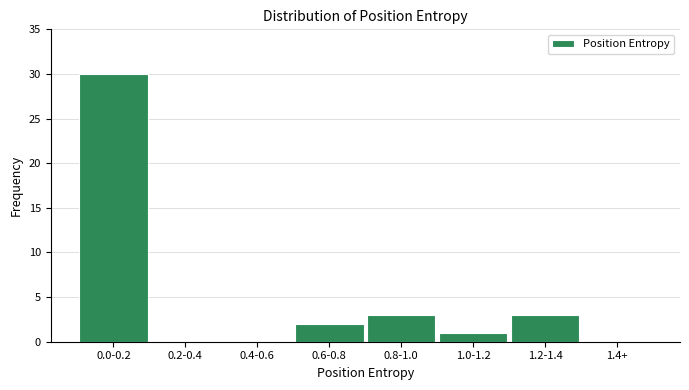

Reading left to right, what are all the values shown in this chart?

0.0-0.2=30	0.2-0.4=0	0.4-0.6=0	0.6-0.8=2	0.8-1.0=3	1.0-1.2=1	1.2-1.4=3	1.4+=0